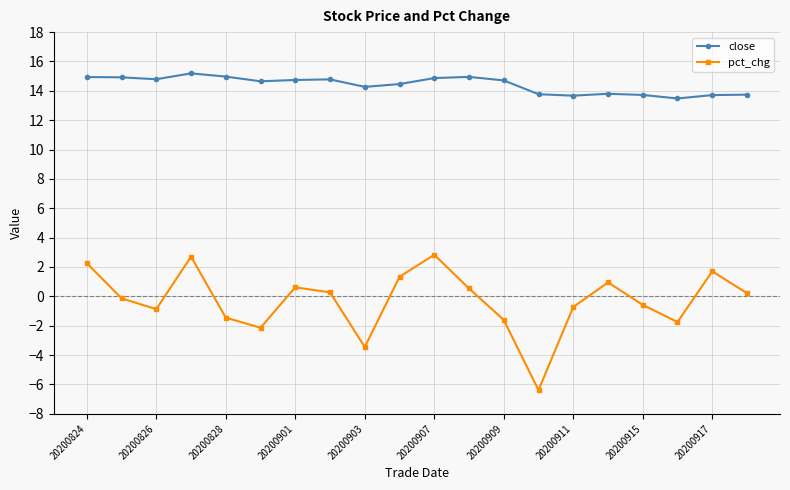

How many categories are shown in the chart?

20